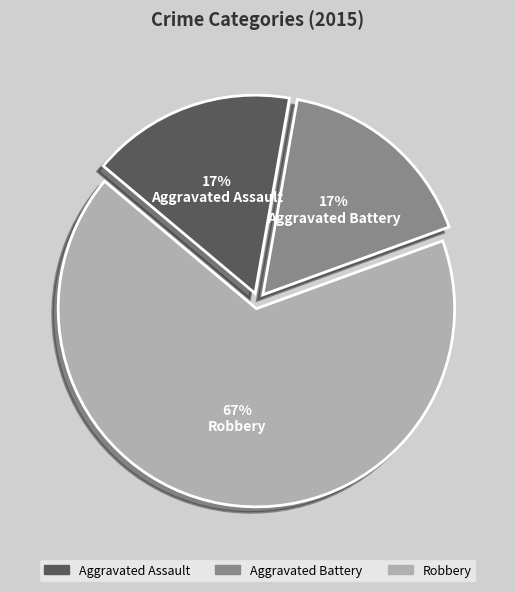

What is the ratio of the value at Aggravated Assault to the value at Aggravated Battery?

1.0